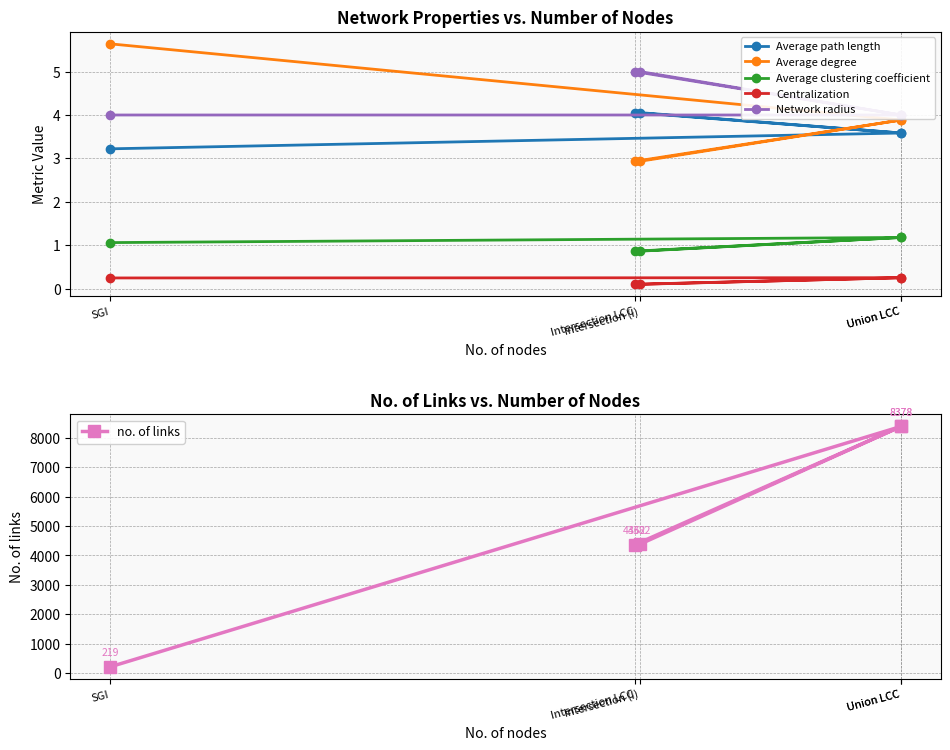

Is this an area chart (filled region under the line)?

No